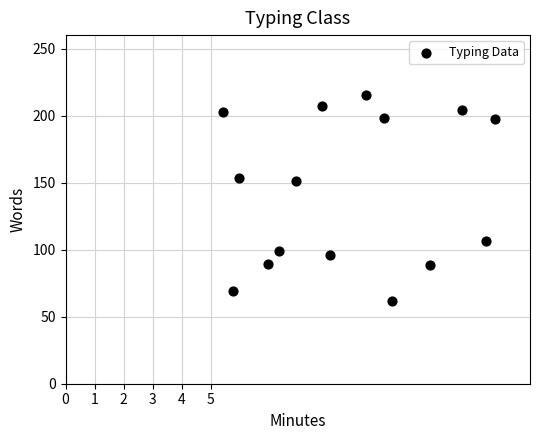

What is the range of Y values (max minus min)?

154.0